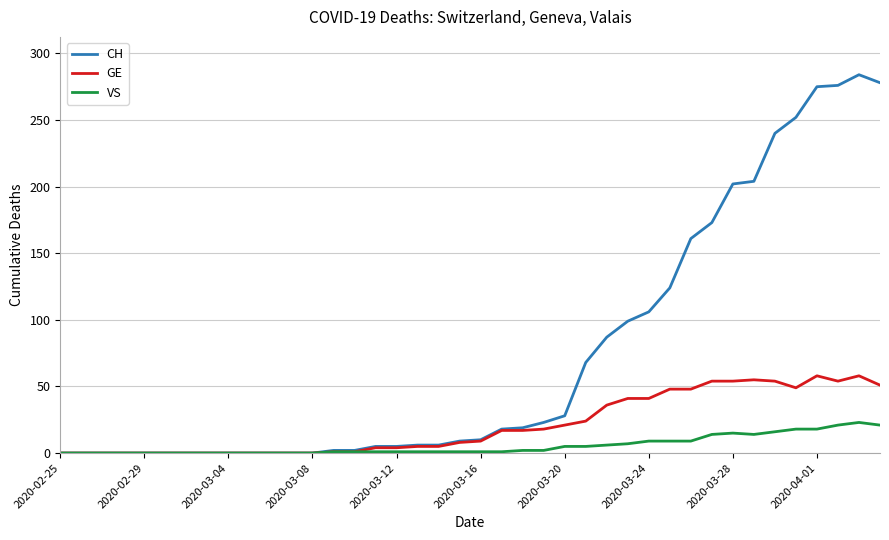

Which series has the widest spread of values?

CH